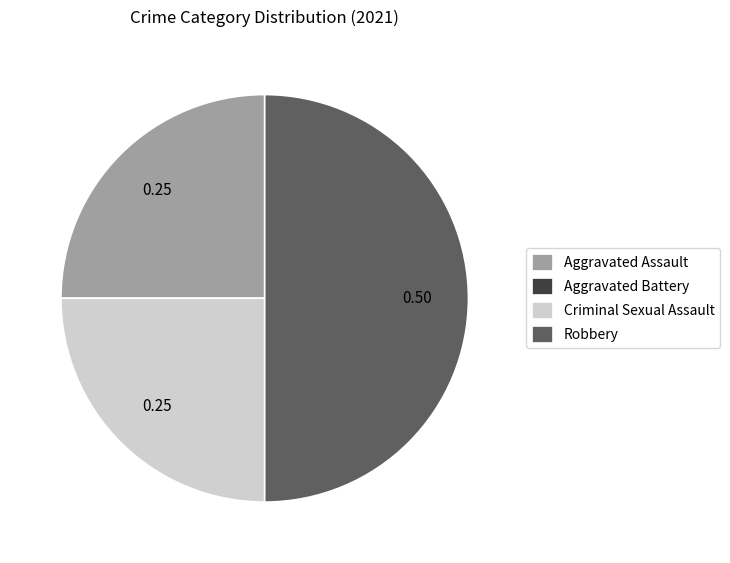

Does Criminal Sexual Assault account for over 50% of the chart?

No